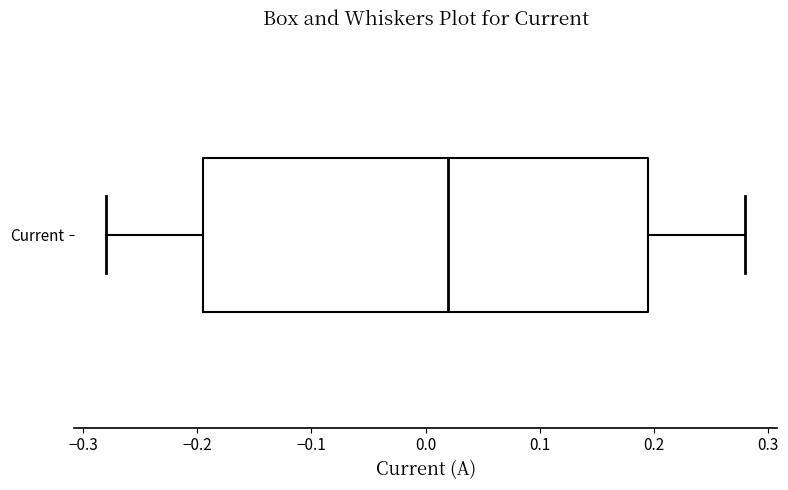

Where does the right whisker of the box for Current end on the x-axis? The values are not printed on the chart, so give them approximately, as read against the axis.

0.28